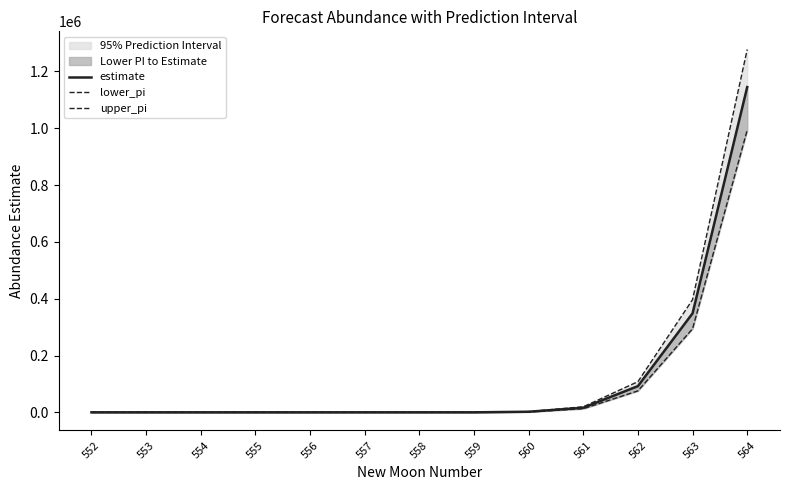

True or false: lower_pi and estimate cross at least once.

False